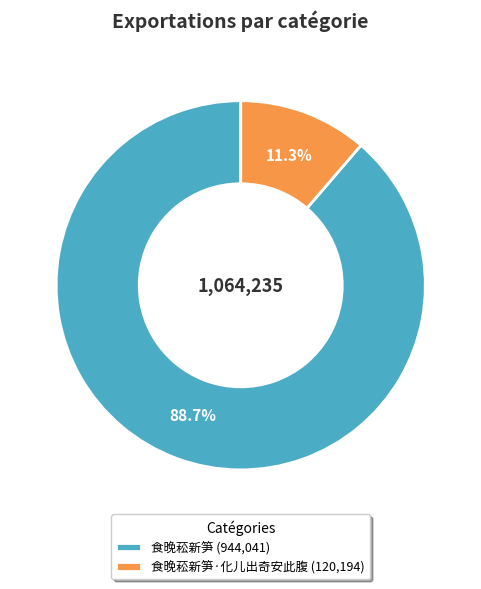

Which has a higher value, 食晚菘新笋 (944,041) or 食晚菘新笋·化儿出奇安此腹 (120,194)?

食晚菘新笋 (944,041)